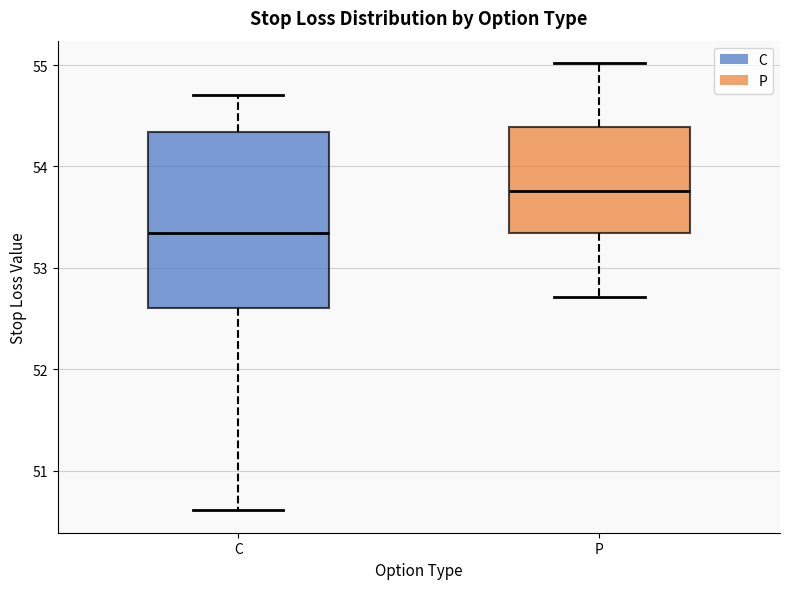

Reading left to right, read every box against the y-axis: the position of its median line, the range the box covers, and the ends of its whiskers. The values are not printed on the chart, so give them approximately, as read against the axis.

C: median 53.3, box 52.6 to 54.3, whiskers 50.6 to 54.7
P: median 53.8, box 53.3 to 54.4, whiskers 52.7 to 55.0